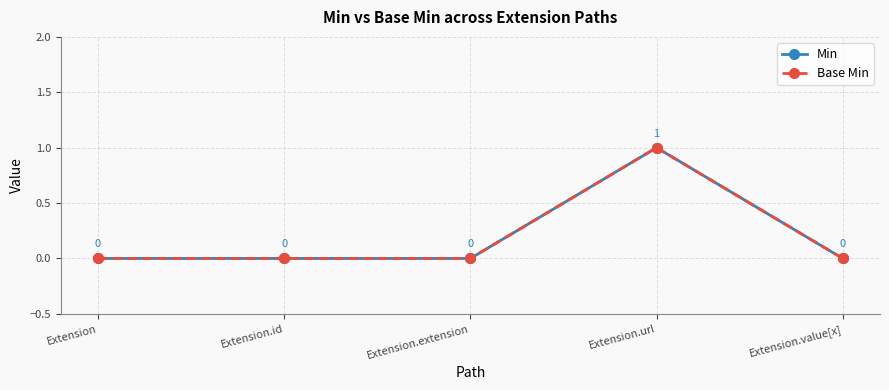

What is the difference between the Base Min values at Extension.url and Extension.extension?

1